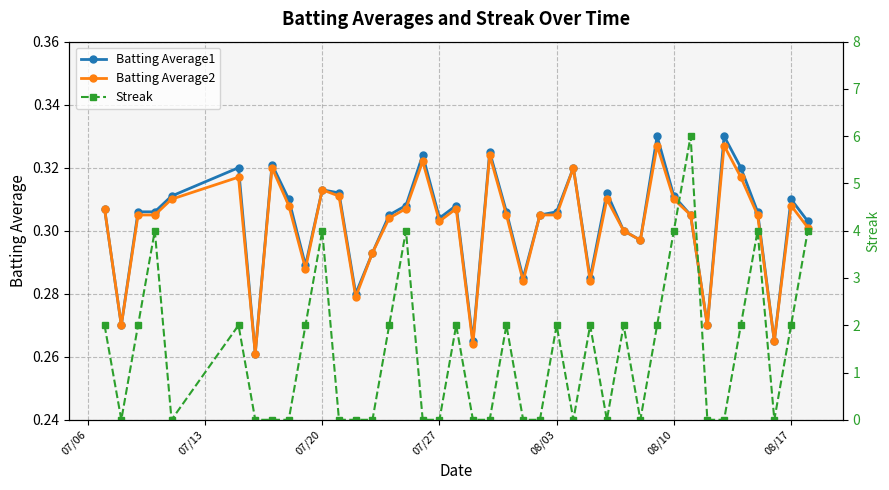

Count the Batting Average2 values in the range 0 to 1.

40